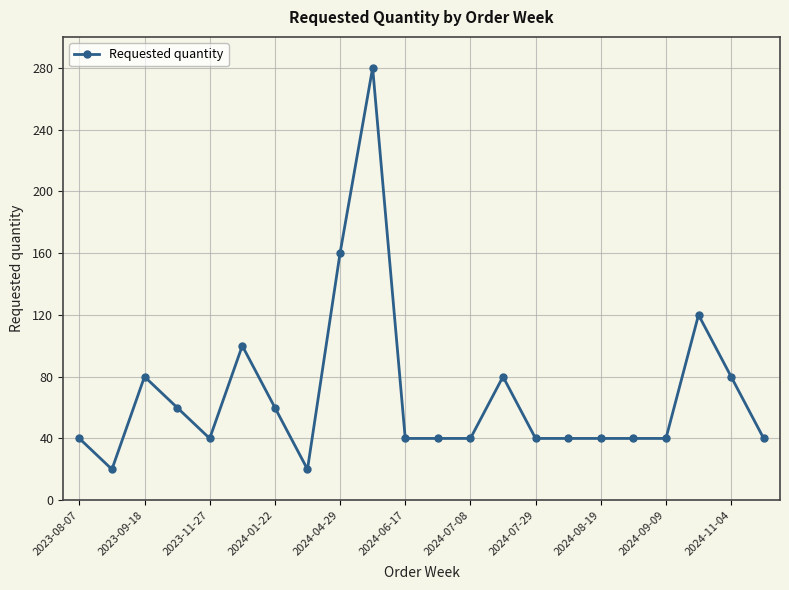

Count the number of data series in this chart.

1